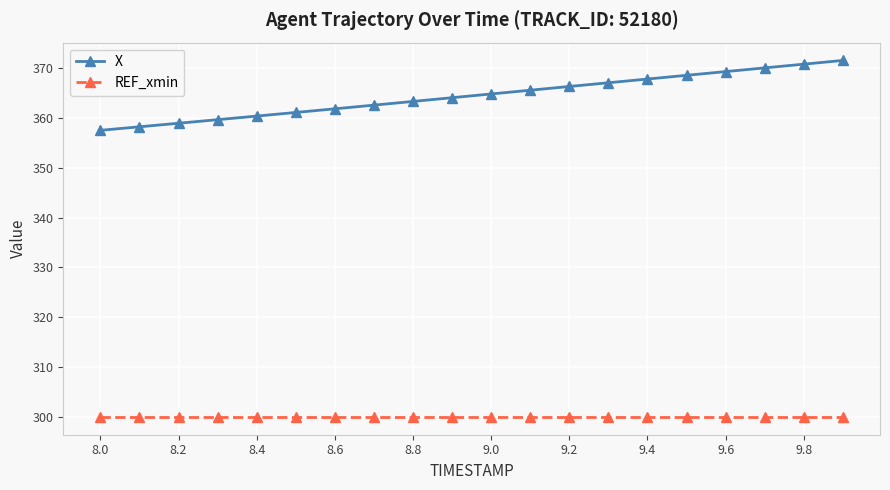

True or false: X has more than 2 interior local peaks.

False